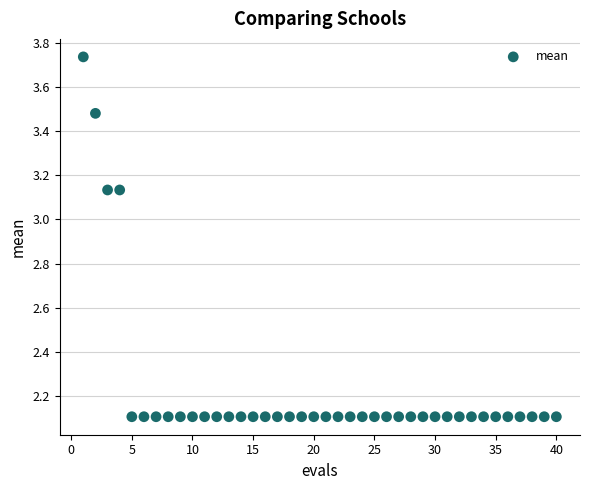

What is the range of X values (max minus min)?

39.0